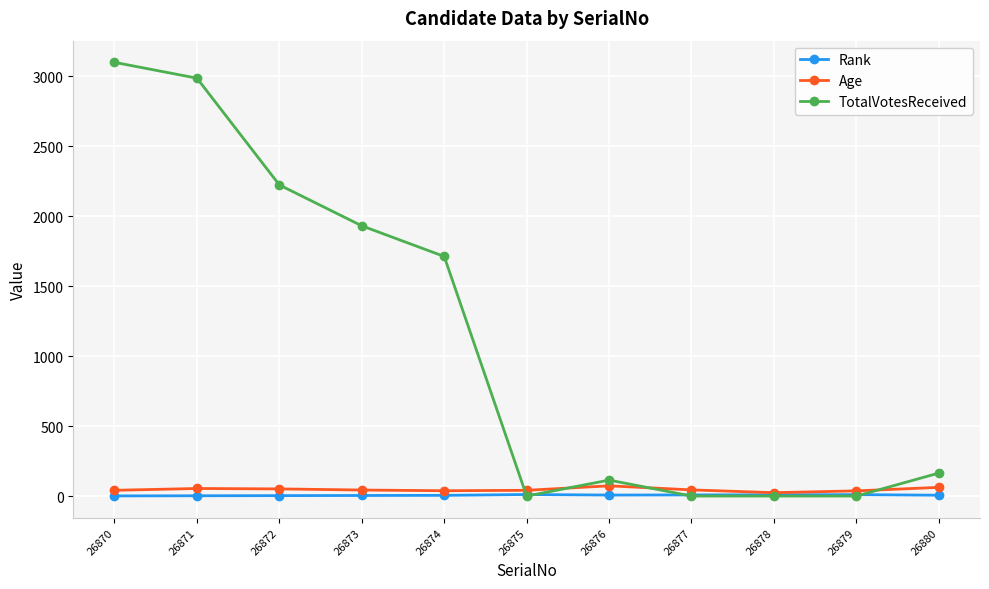

The Rank series shows 11 at 26875. True or false?

True